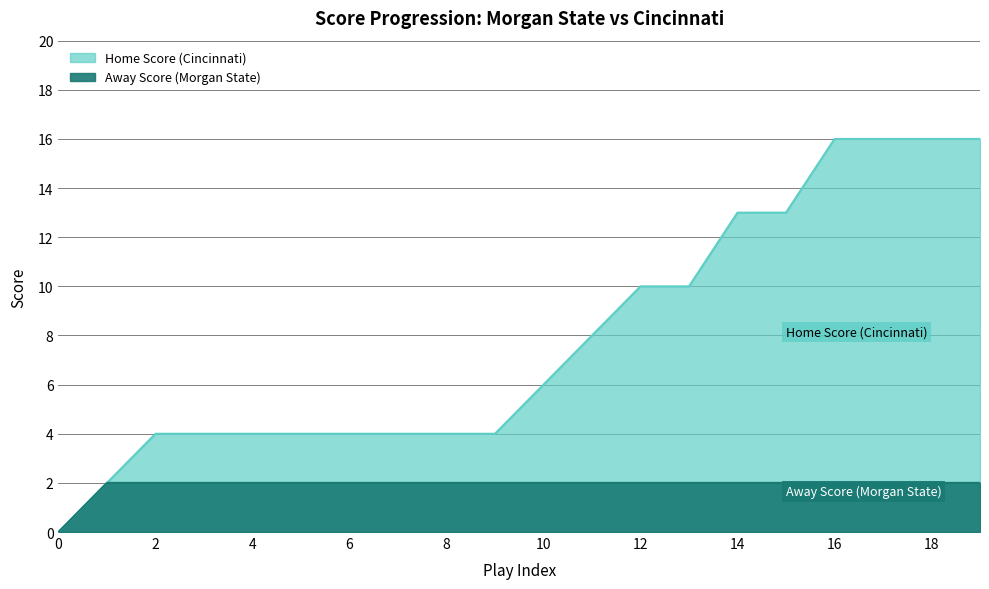

How many lines are shown in the chart?

2